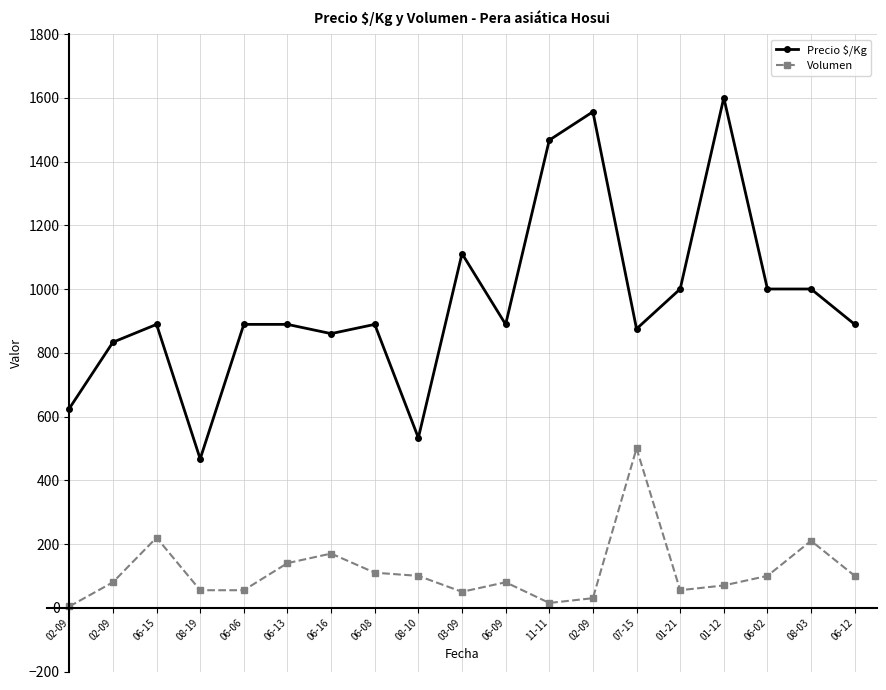

Is the value of Volumen at 02-09 greater than the value of Precio $/Kg at 11-11?

No